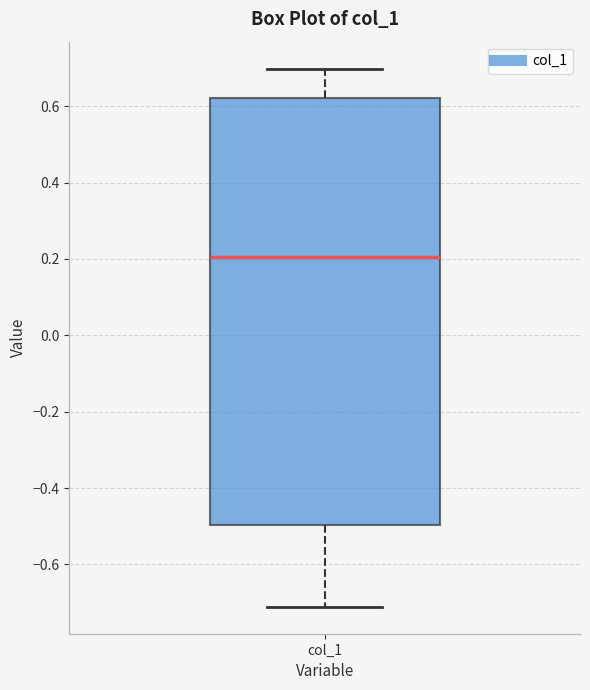

Read this box plot against the y-axis: the position of the median line, the range covered by the box, and the ends of both whiskers. The values are not printed on the chart, so give them approximately, as read against the axis.

median 0.20, box -0.50 to 0.62, whiskers -0.72 to 0.70